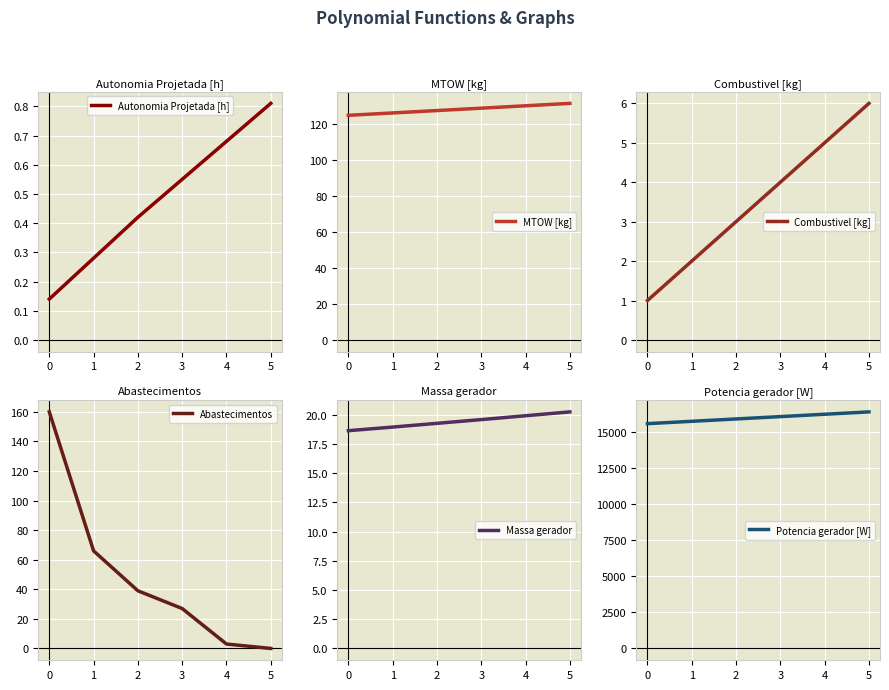

Is the value of Combustivel [kg] at 0 greater than the value of Massa gerador at 2?

No